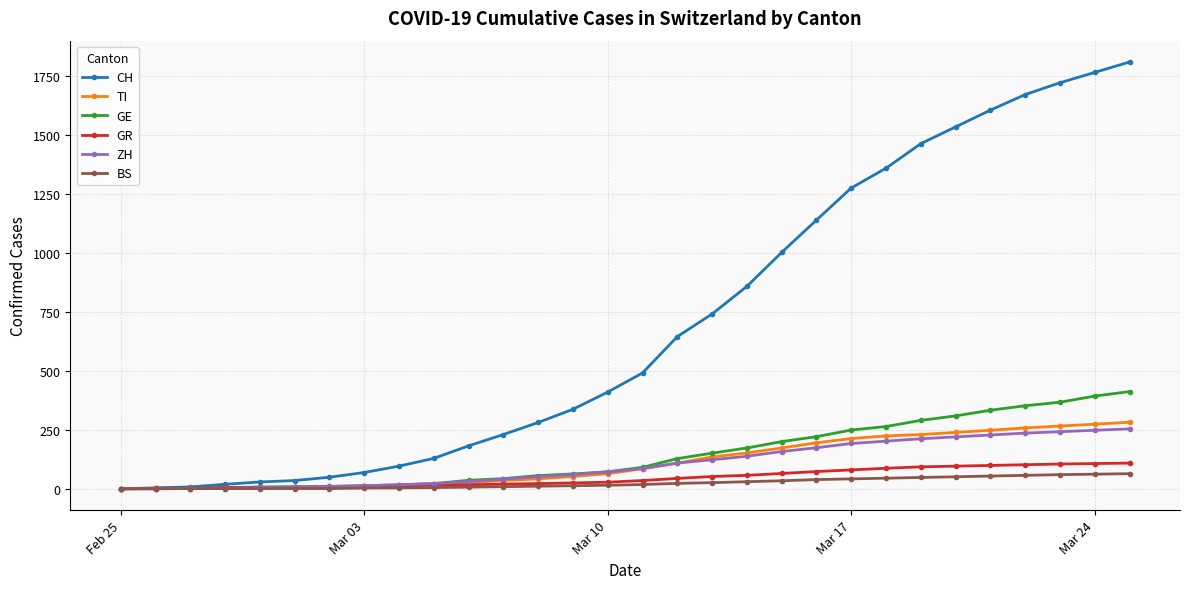

How many lines are shown in the chart?

6